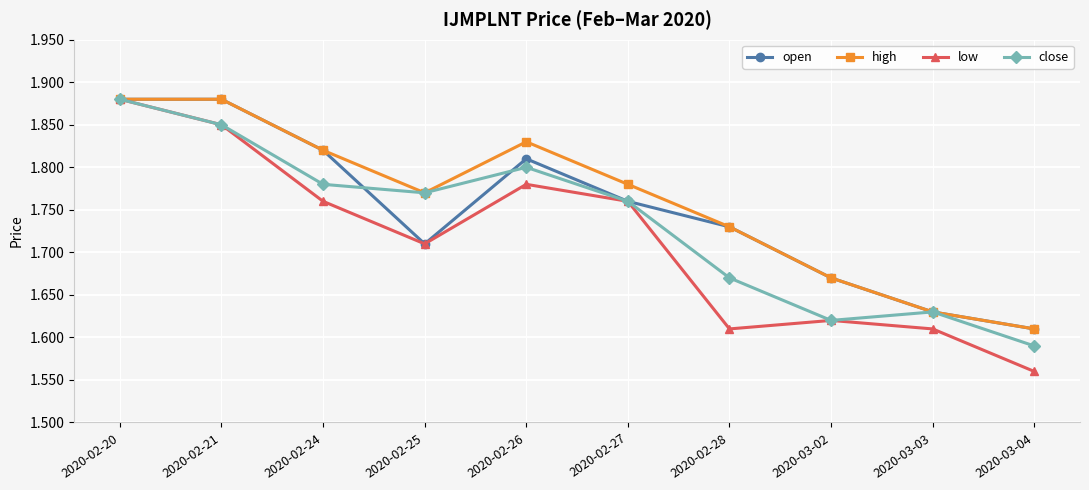

Where is the first local minimum for low?

2020-02-25